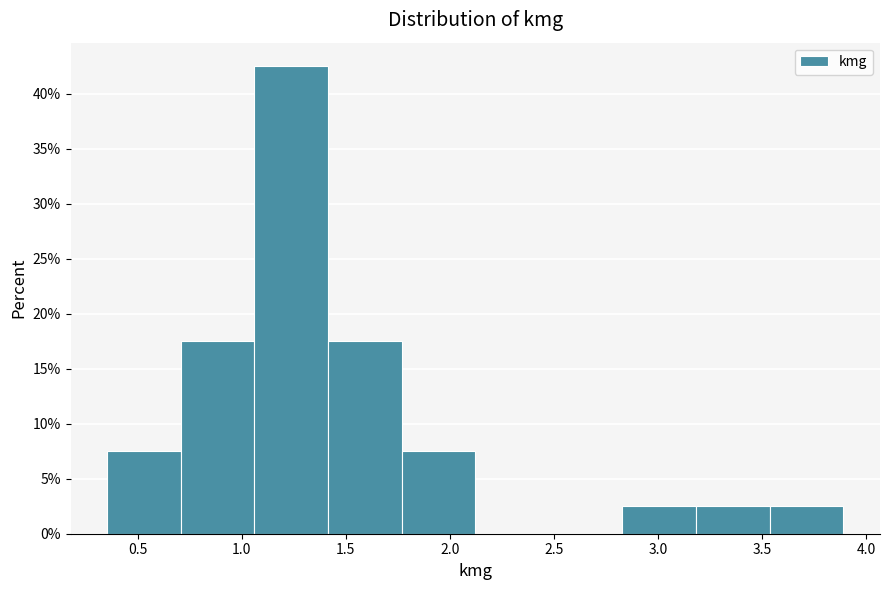

How tall is the bar that spans 2.85 to 3.20 on the x-axis? Neither the bar edges nor the heights are printed on the chart, so give them approximately, as read against the axes.

2.5